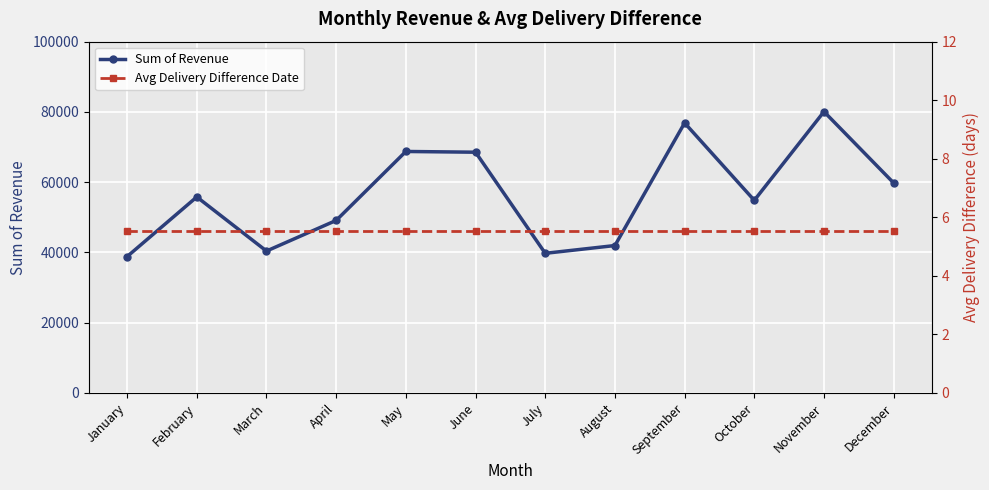

Which series has the largest total across all categories?

Sum of Revenue